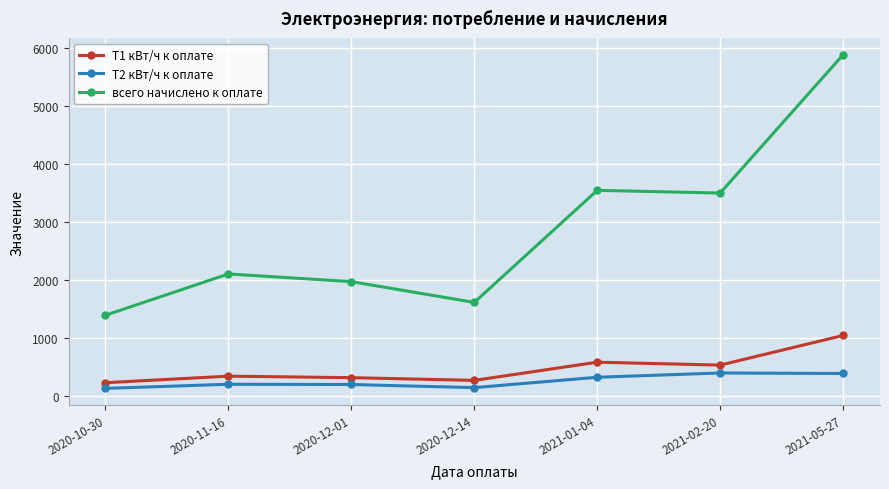

What is the value of the всего начислено к оплате point at the 5th from the left?

3547.8